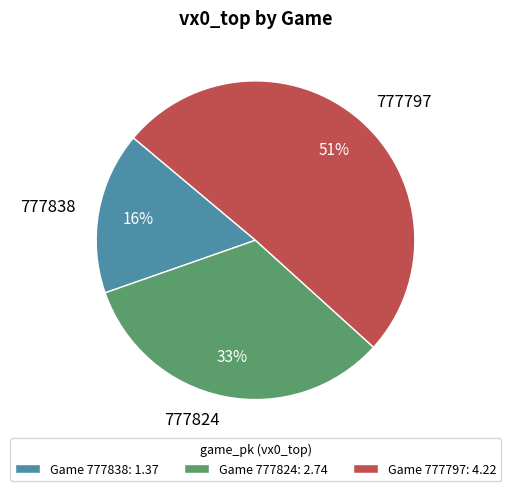

What is the largest slice in the pie chart?

777797